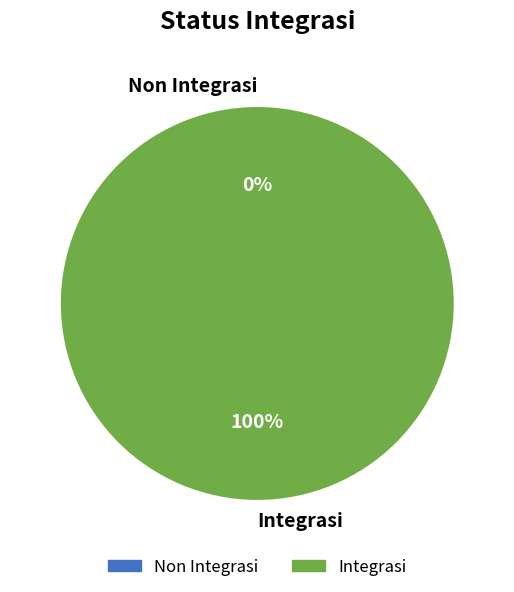

Which slice is the largest?

Integrasi